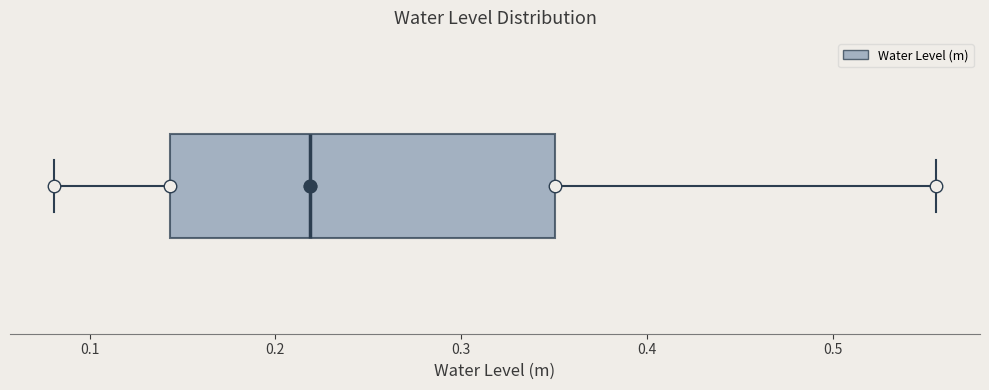

Where does the median line of the box sit on the x-axis? The values are not printed on the chart, so give them approximately, as read against the axis.

0.22